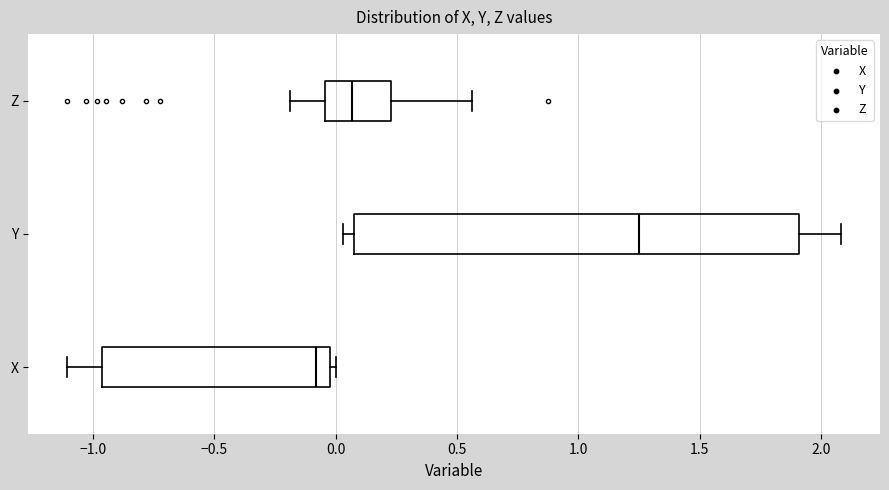

Where does the right whisker of the box for Z end on the x-axis? The values are not printed on the chart, so give them approximately, as read against the axis.

0.55